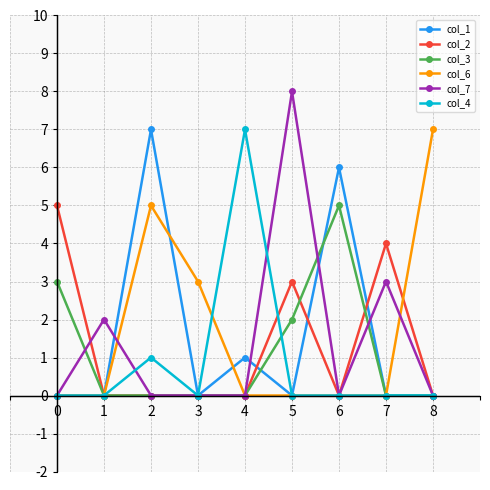

Reading left to right, extract all data points from this chart.

col_1: 0	0	7	0	1	0	6	0	0
col_2: 5	0	0	0	0	3	0	4	0
col_3: 3	0	0	0	0	2	5	0	0
col_6: 0	0	5	3	0	0	0	0	7
col_7: 0	2	0	0	0	8	0	3	0
col_4: 0	0	1	0	7	0	0	0	0